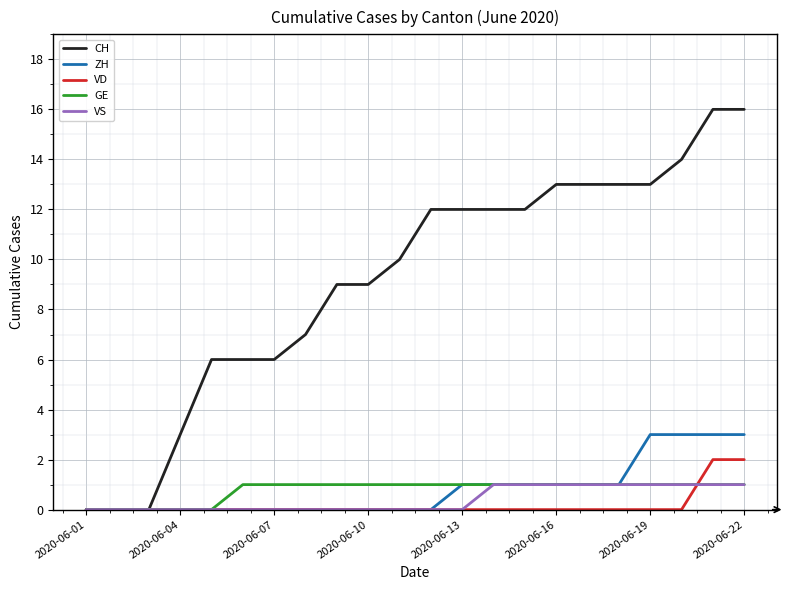

Which series has the widest spread of values?

CH